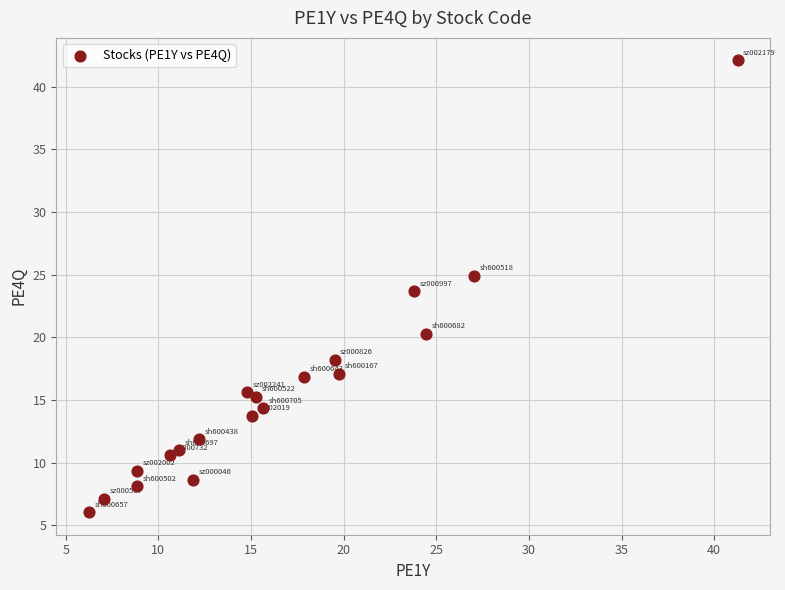

What is the range of X values (max minus min)?

35.0